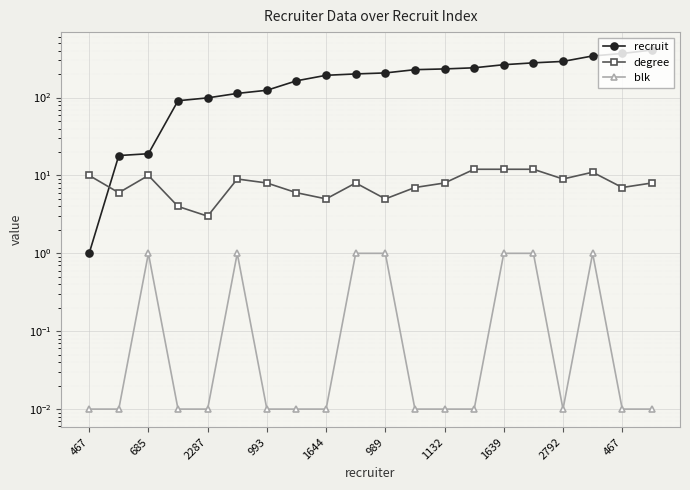

What is the difference between the second highest and second lowest values in the blk series?

1.0